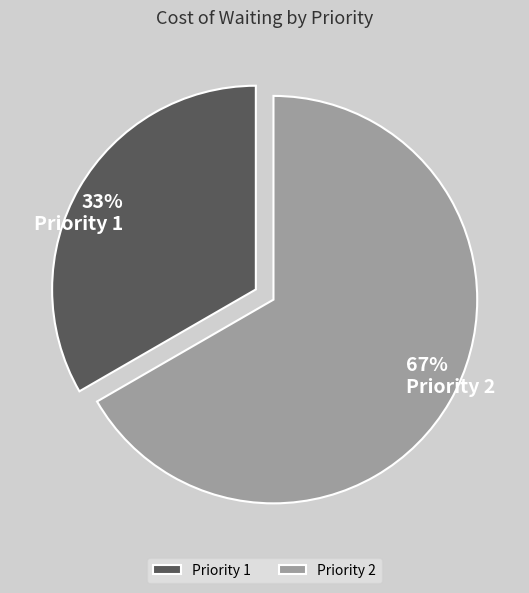

To the nearest percent, what is the combined percentage of Priority 2 and Priority 1?

100%